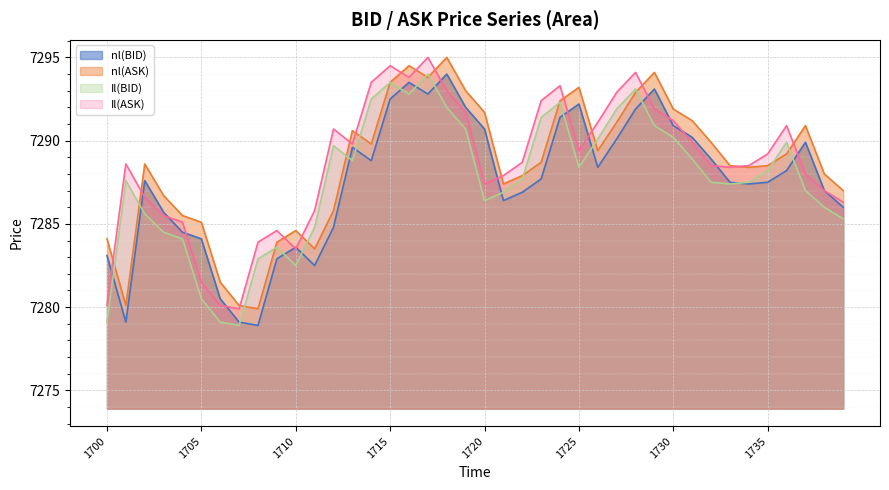

Reading left to right, list all the values displayed in this chart.

nl(BID): 7283.1	7279.1	7287.6	7285.7	7284.5	7284.1	7280.5	7279.1	7278.9	7282.9	7283.6	7282.5	7284.8	7289.6	7288.8	7292.5	7293.5	7292.8	7294.0	7292.0	7290.7	7286.4	7286.9	7287.7	7291.4	7292.2	7288.4	7290.1	7291.9	7293.1	7290.9	7290.2	7288.9	7287.5	7287.4	7287.5	7288.2	7289.9	7287.0	7286.0
nl(ASK): 7284.1	7280.1	7288.6	7286.7	7285.5	7285.1	7281.5	7280.1	7279.9	7283.9	7284.6	7283.5	7285.8	7290.6	7289.8	7293.5	7294.5	7293.8	7295.0	7293.0	7291.7	7287.4	7287.9	7288.7	7292.4	7293.2	7289.4	7291.1	7292.9	7294.1	7291.9	7291.2	7289.9	7288.5	7288.4	7288.5	7289.2	7290.9	7288.0	7287.0
Il(BID): 7279.1	7287.6	7285.6	7284.5	7284.1	7280.5	7279.1	7278.9	7282.9	7283.6	7282.5	7284.8	7289.7	7288.8	7292.5	7293.5	7292.8	7294.0	7292.0	7290.7	7286.4	7286.9	7287.7	7291.4	7292.3	7288.4	7290.1	7291.9	7293.1	7290.9	7290.2	7288.9	7287.5	7287.4	7287.5	7288.2	7289.9	7287.0	7286.0	7285.3
Il(ASK): 7280.1	7288.6	7286.6	7285.5	7285.1	7281.5	7280.1	7279.9	7283.9	7284.6	7283.5	7285.8	7290.7	7289.8	7293.5	7294.5	7293.8	7295.0	7293.0	7291.7	7287.4	7287.9	7288.7	7292.4	7293.3	7289.4	7291.1	7292.9	7294.1	7291.9	7291.2	7289.9	7288.5	7288.4	7288.5	7289.2	7290.9	7288.0	7287.0	7286.3